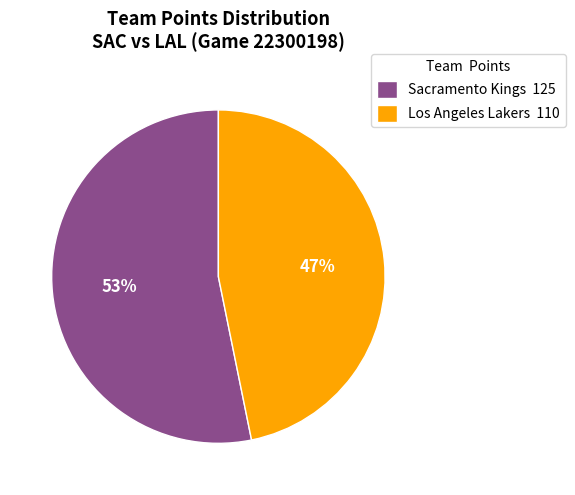

True or false: Los Angeles Lakers accounts for 47% of the total.

True